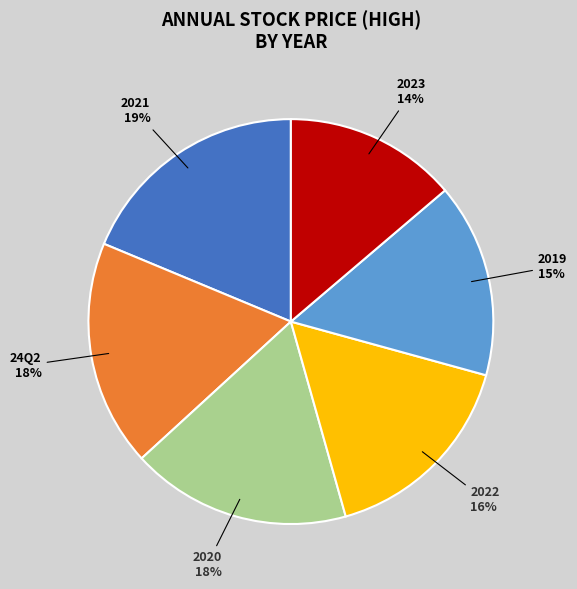

Does any single category account for the majority?

No